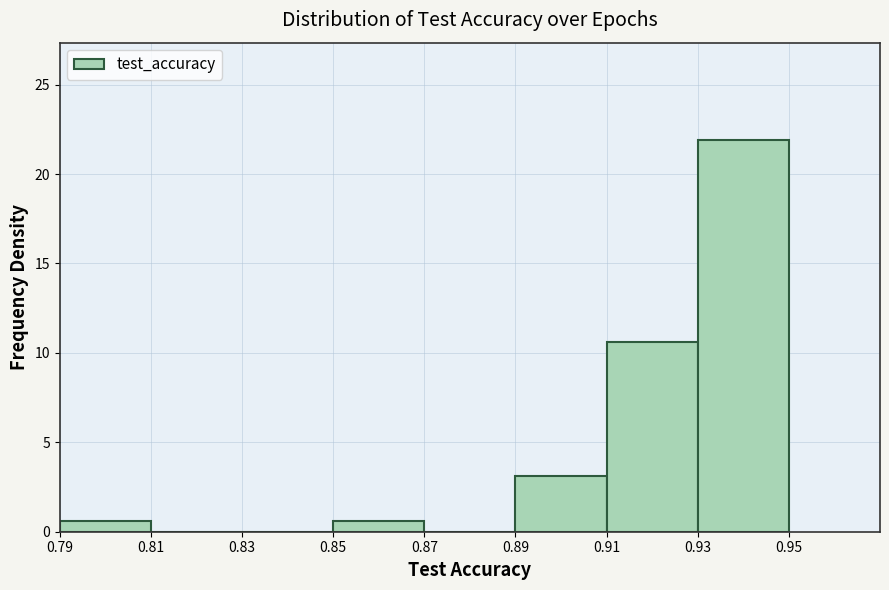

What is the height of the bar covering 0.85 to 0.87 on the x-axis? The values are not printed on the chart, so give them approximately, as read against the axis.

0.5